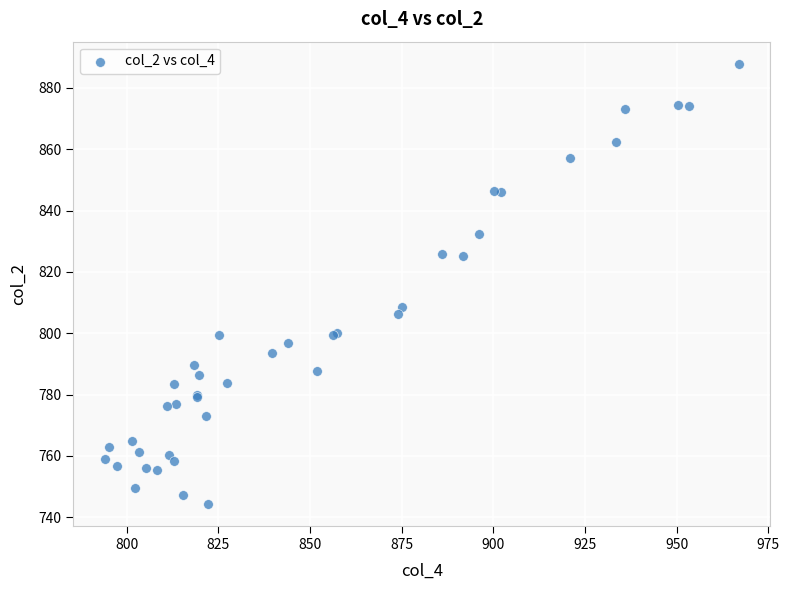

What Y value in the scatter plot is closest to 816?

808.7